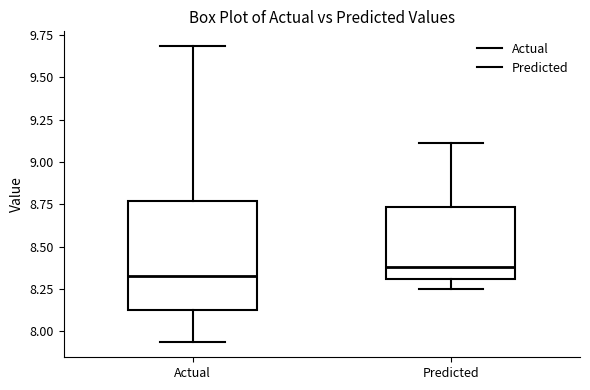

Reading left to right, read every box against the y-axis: the position of its median line, the range the box covers, and the ends of its whiskers. The values are not printed on the chart, so give them approximately, as read against the axis.

Actual: median 8.35, box 8.10 to 8.75, whiskers 7.95 to 9.70
Predicted: median 8.40, box 8.30 to 8.75, whiskers 8.25 to 9.10